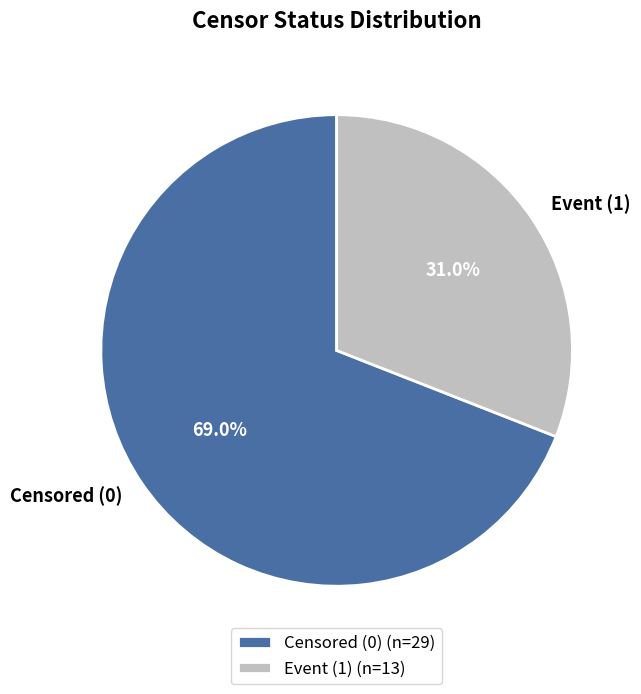

Between Event (1) and Censored (0), which is larger?

Censored (0)